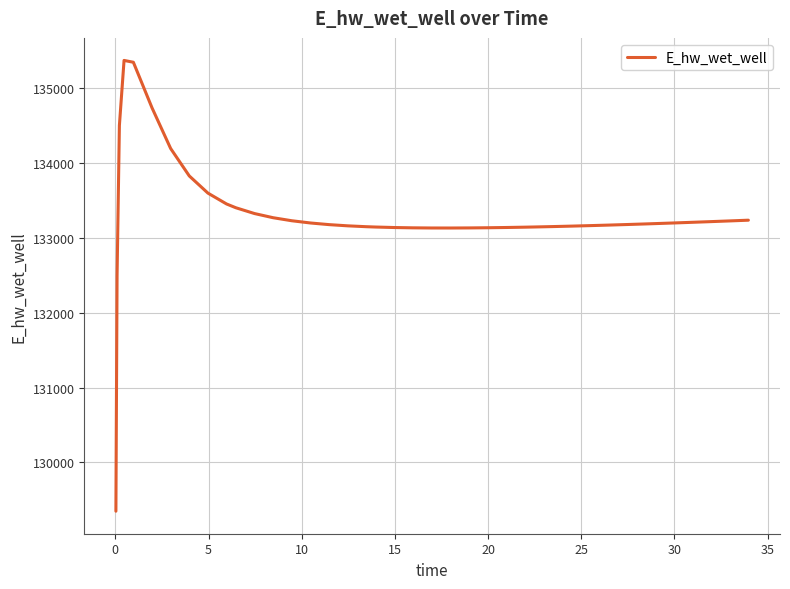

What is the difference between the maximum and minimum values?

6026.5